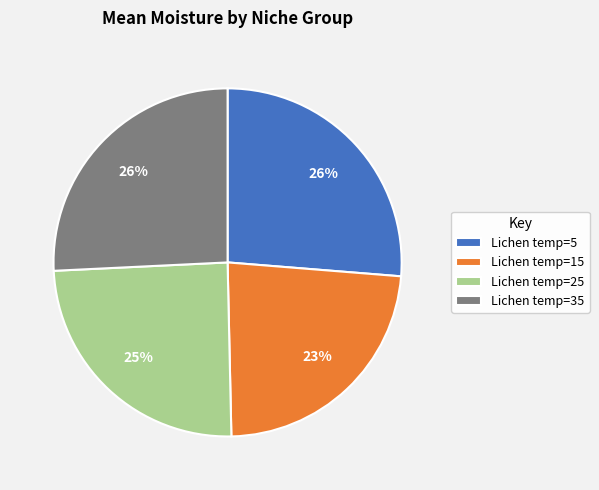

Between Lichen temp=25 and Lichen temp=35, which is larger?

Lichen temp=35